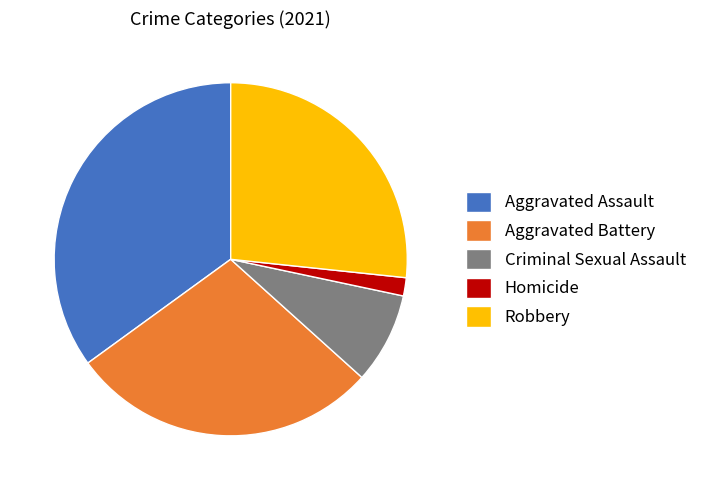

Combined, do Homicide and Aggravated Assault account for over 50%?

No